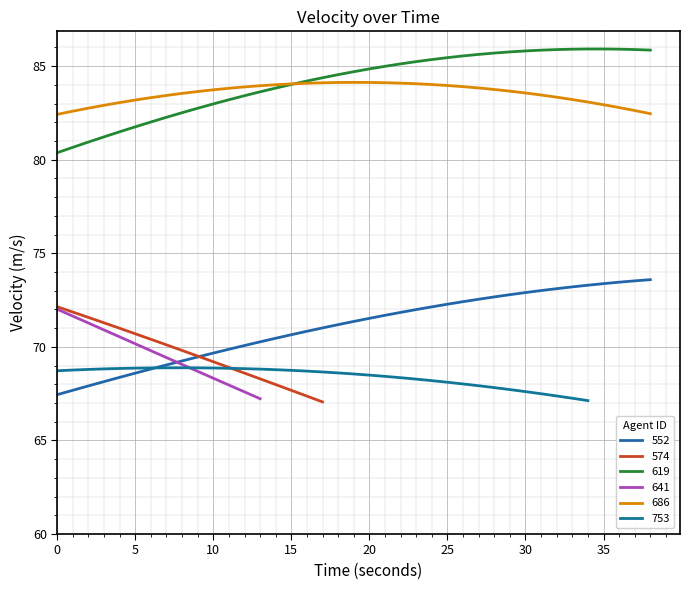

The 619 series shows 17.1 at 3. True or false?

False